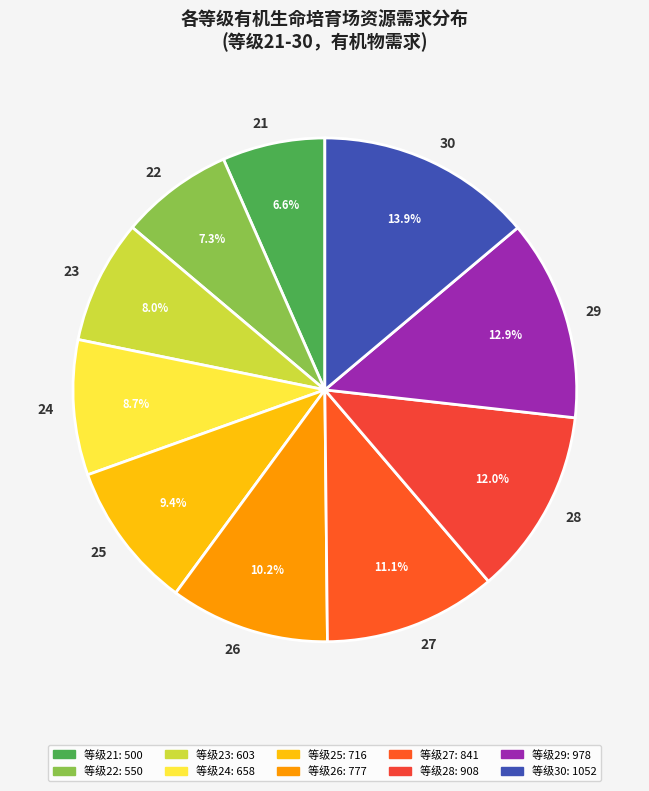

What is the largest slice in the pie chart?

30